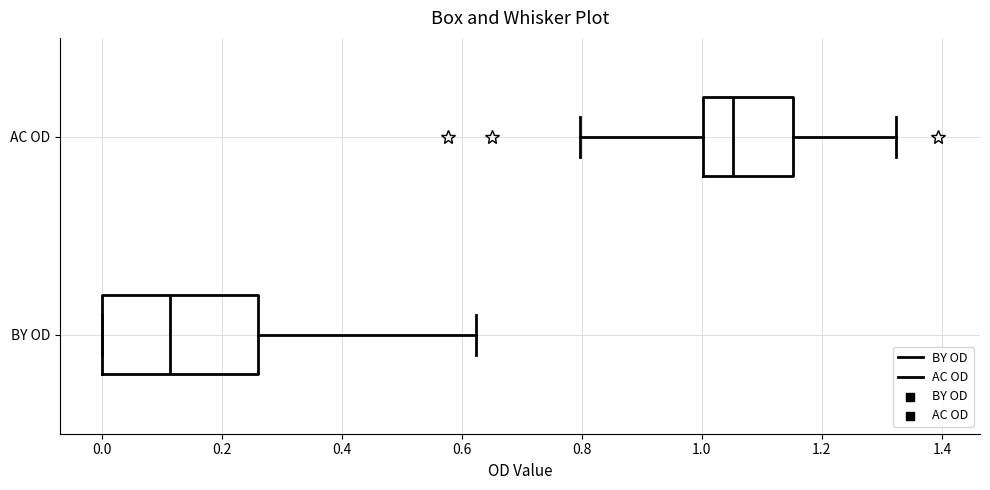

Which box is the widest, from its left edge to its right edge?

BY OD